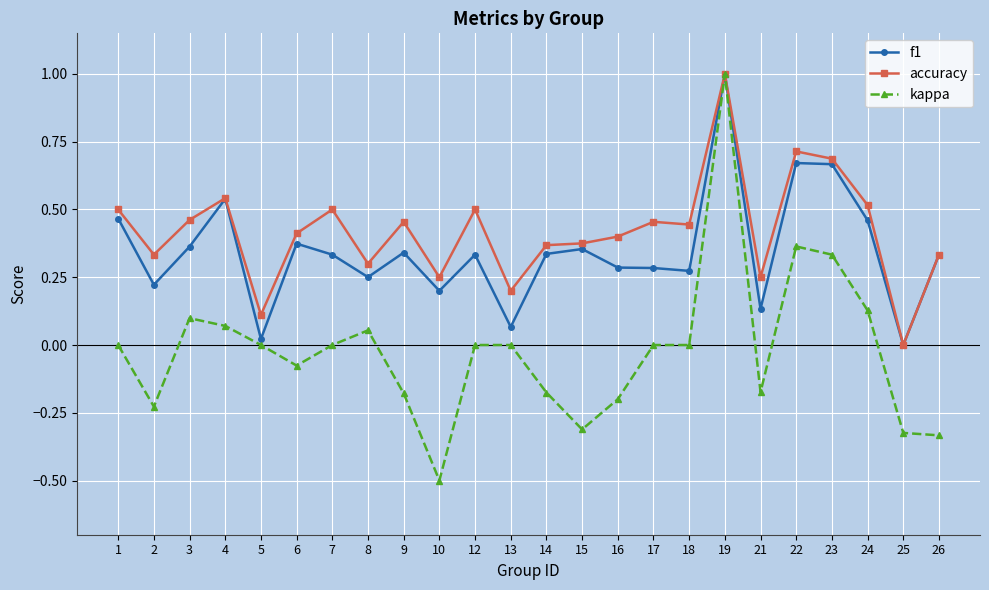

Which series changed the most between 5 and 25?

kappa